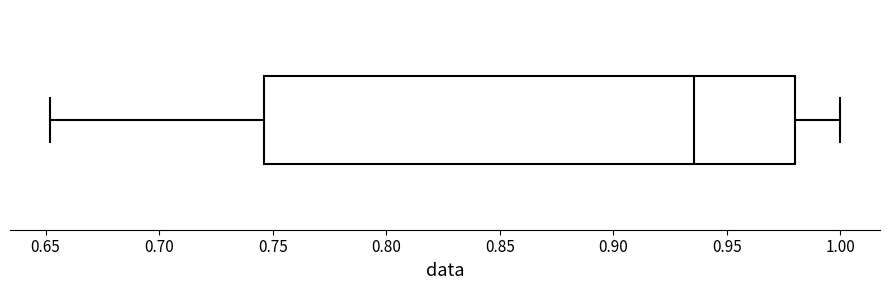

Read this box plot against the x-axis: the position of the median line, the range covered by the box, and the ends of both whiskers. The values are not printed on the chart, so give them approximately, as read against the axis.

median 0.935, box 0.745 to 0.980, whiskers 0.650 to 1.000